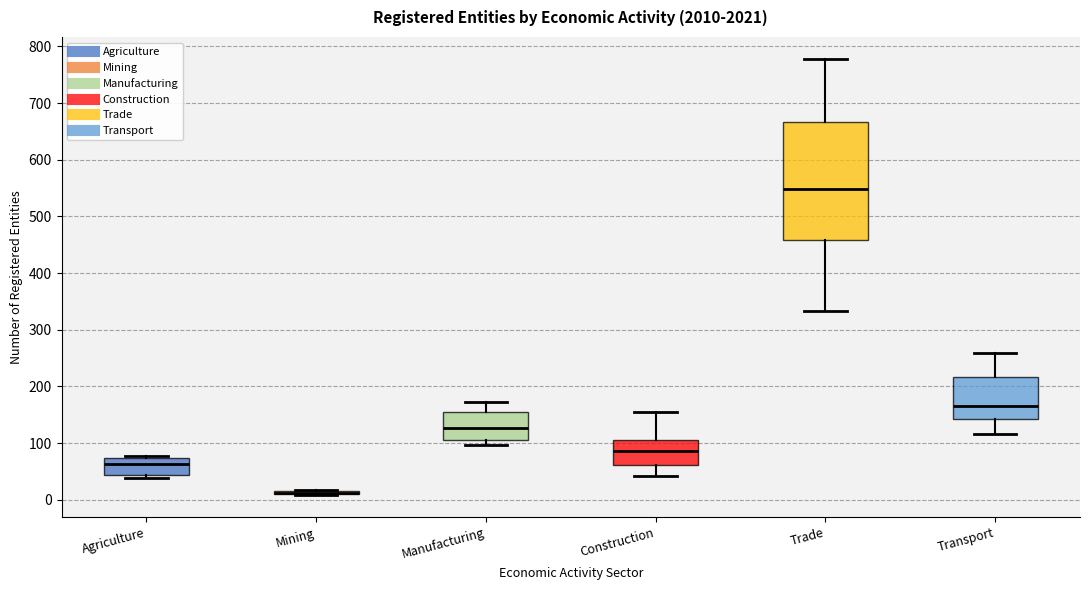

Which box is the tallest, from its lower edge to its upper edge?

Trade